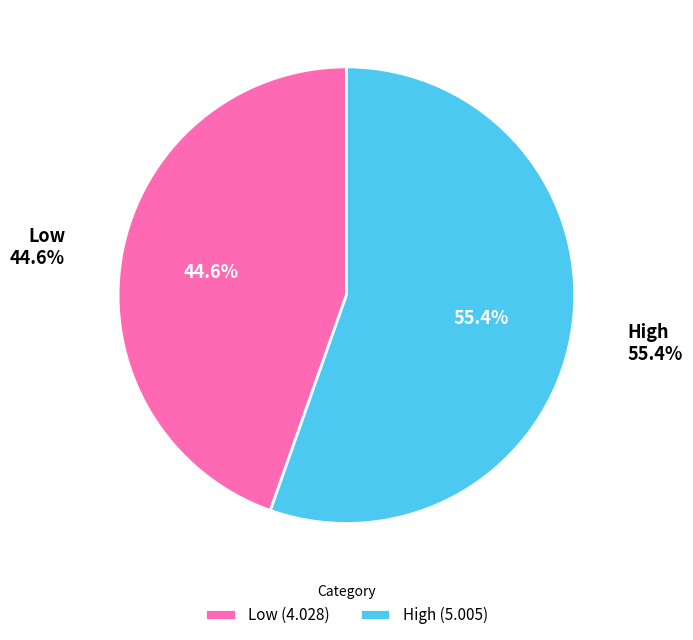

To the nearest percent, what is the difference between the largest and smallest slice percentages?

11%